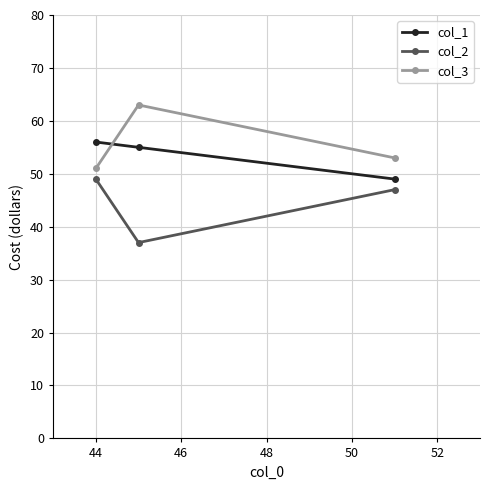

What is the value of the col_2 point at the 2nd from the left?

37